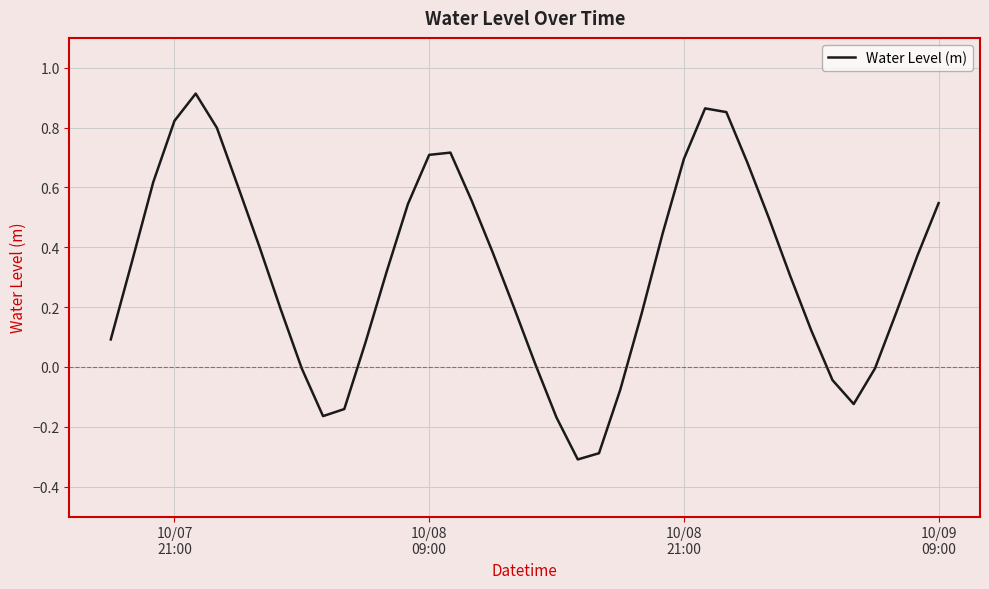

What is the smallest value displayed?

-0.3